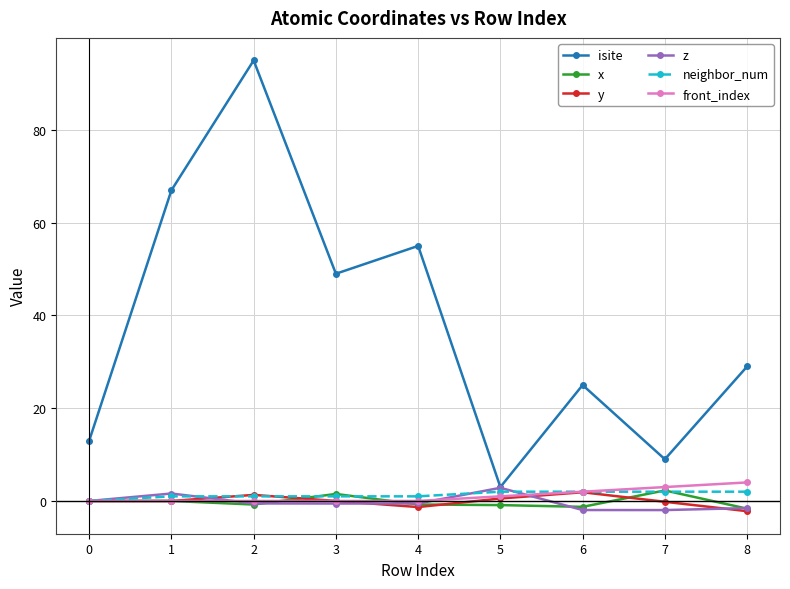

Which series has the largest total across all categories?

isite